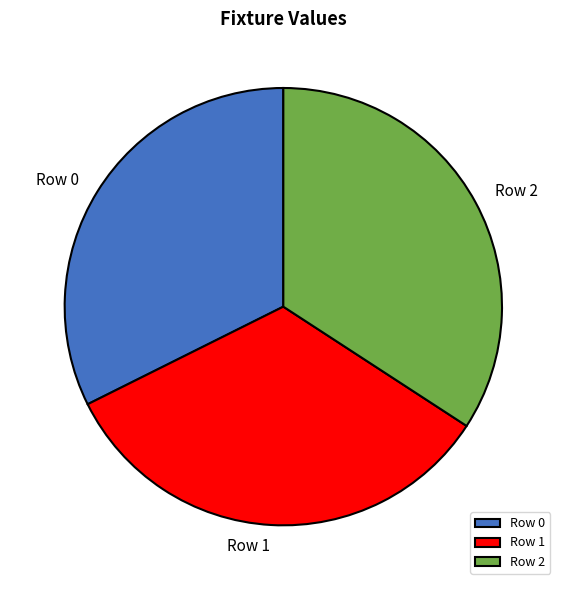

Does Row 1 represent more than half of the total?

No